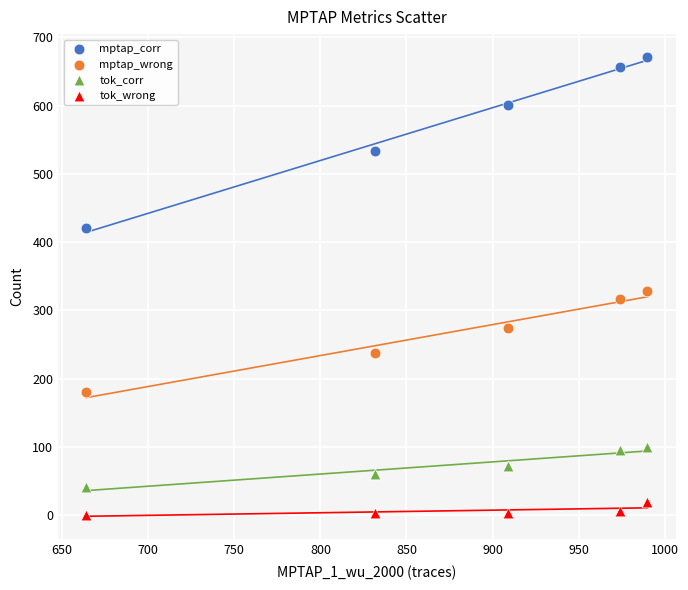

Which series contains the lowest Y value?

tok_wrong